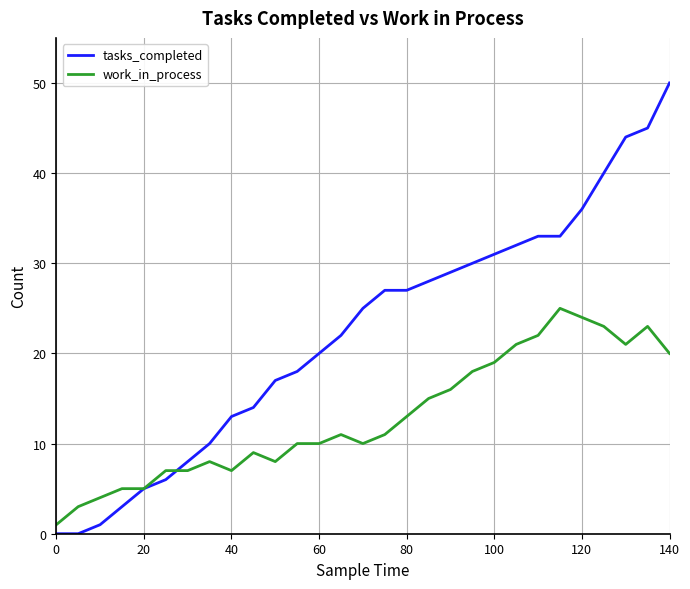

Which series has the largest total across all categories?

tasks_completed